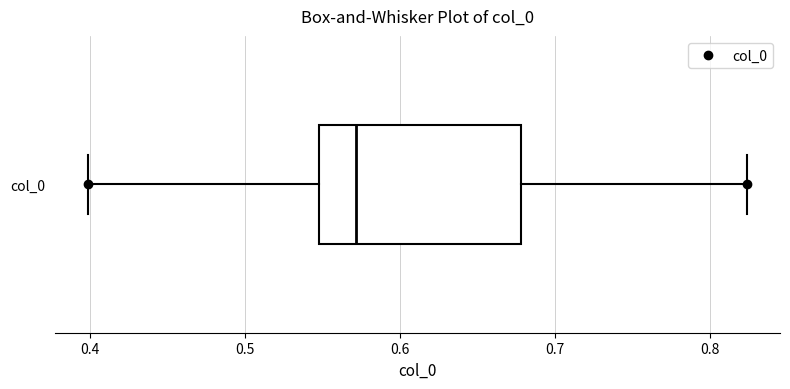

Transcribe this box plot: give where the median line is, the range the box spans, and where the two whiskers end, as read against the x-axis. The values are not printed on the chart, so give them approximately, as read against the axis.

median 0.57, box 0.55 to 0.68, whiskers 0.40 to 0.82